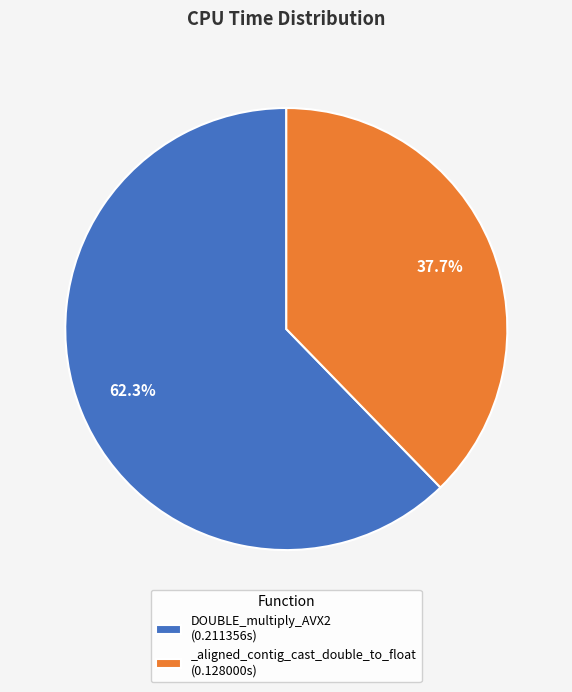

Rank the categories by value from lowest to highest.

_aligned_contig_cast_double_to_float, DOUBLE_multiply_AVX2